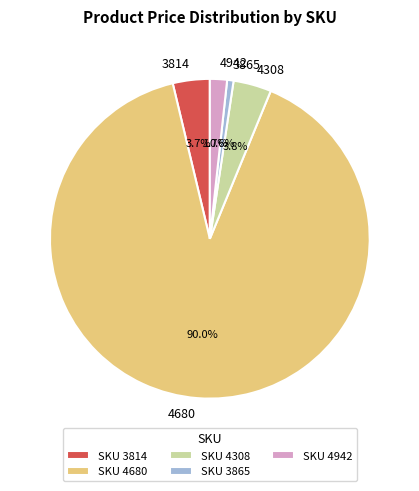

Which slice is the smallest?

3865